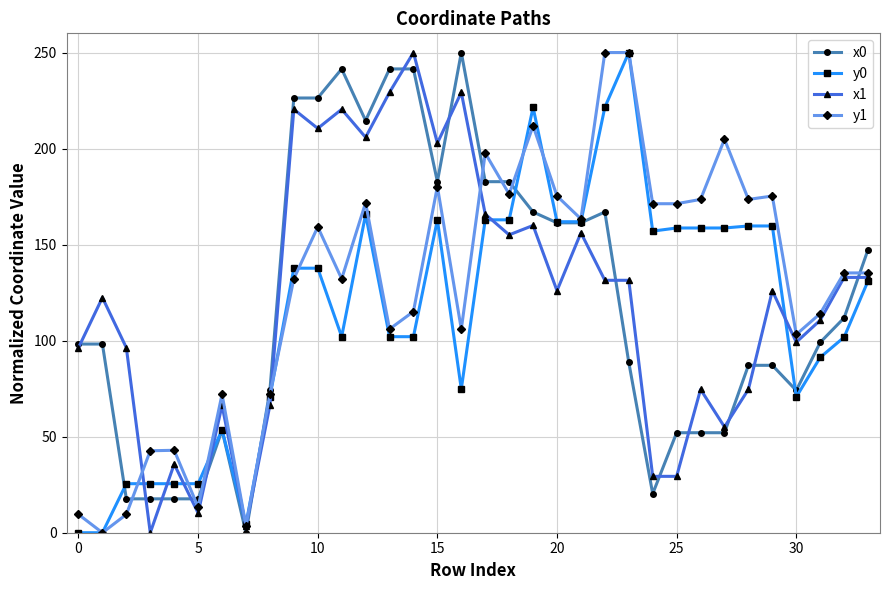

True or false: y1 has more than 0 points higher than both neighbors.

True